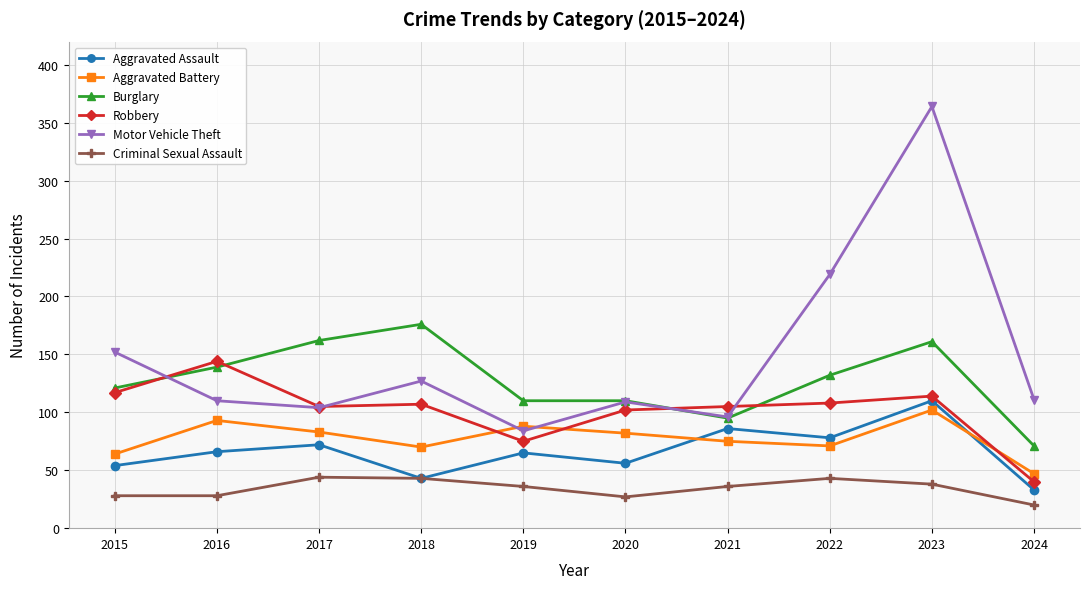

How many distinct data groups are displayed?

6